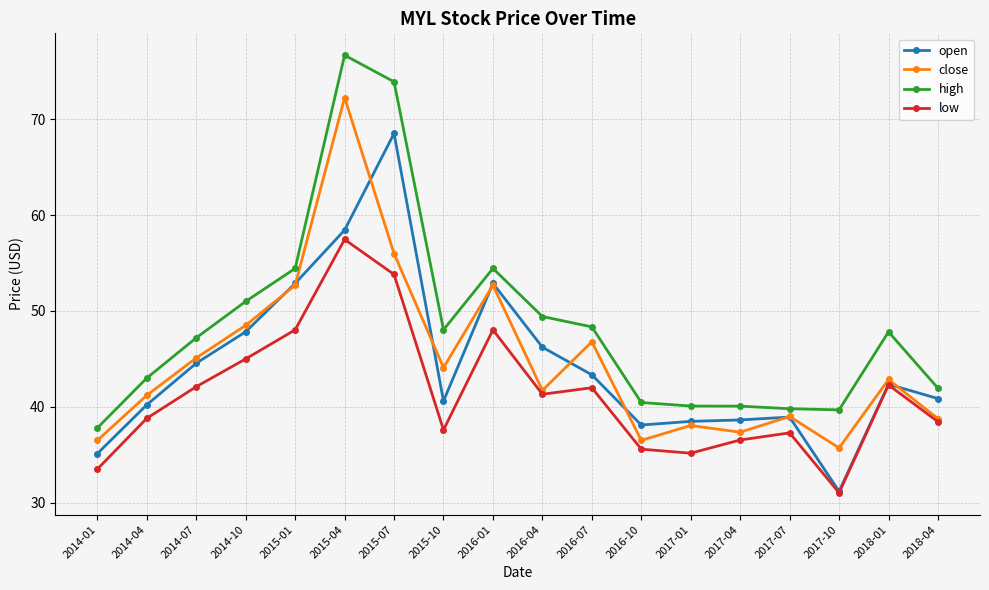

Between 2014-10 and 2018-01, which series saw the biggest shift?

close